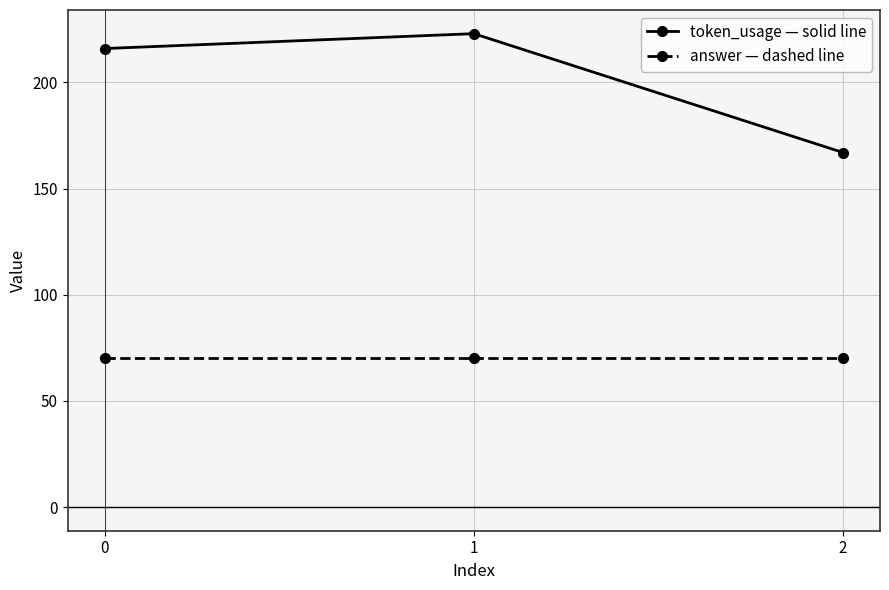

Does the chart display data point markers on the line(s)?

Yes